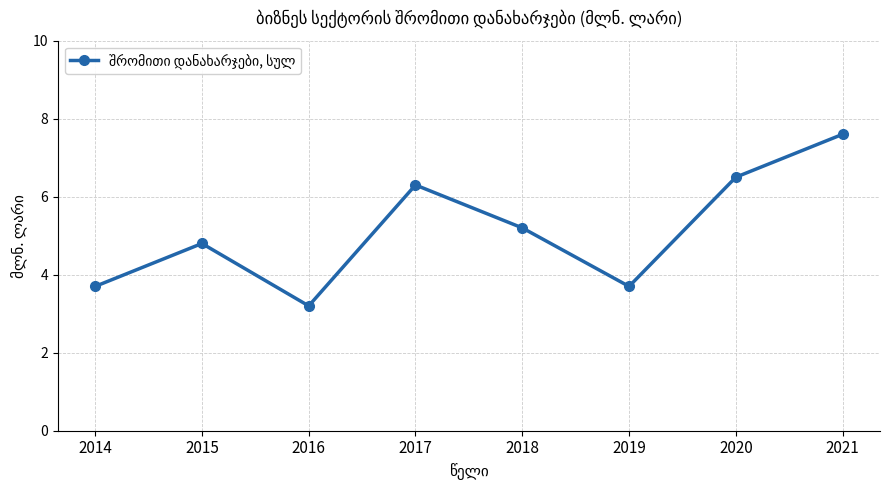

Between 2014 and 2018, which is larger?

2018